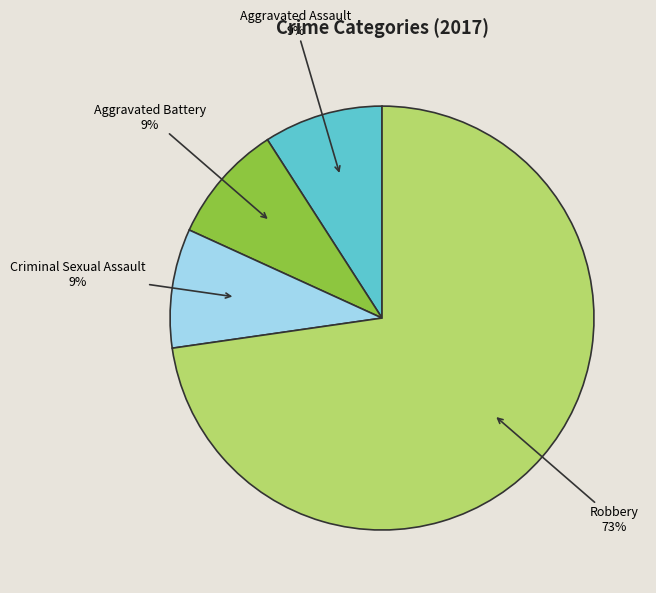

Is there any slice that represents more than half of the pie?

Yes